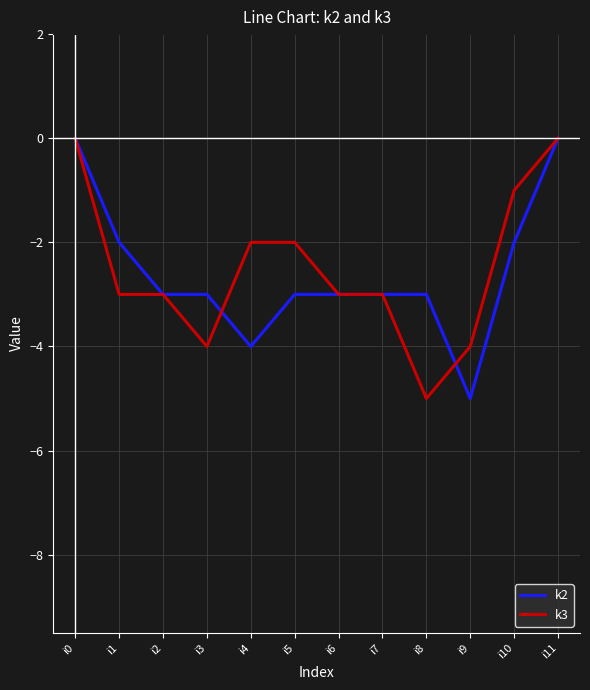

At i5, list the series in order from largest to smallest.

k3, k2